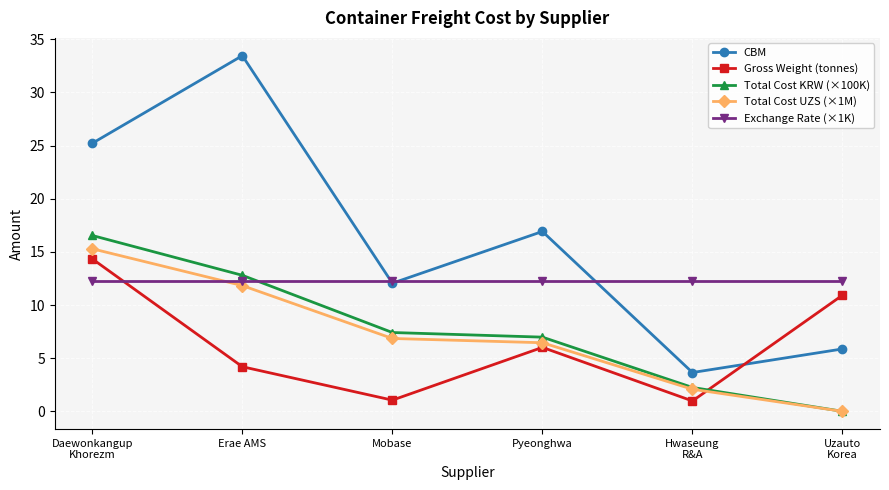

After their last crossing, which series has the higher values: Gross Weight (tonnes) or CBM?

Gross Weight (tonnes)